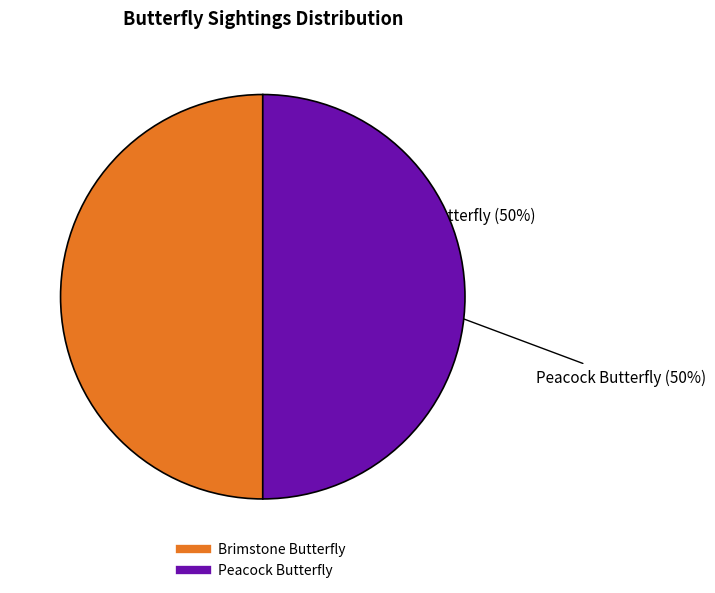

The Brimstone Butterfly slice represents 50% of the pie. True or false?

True